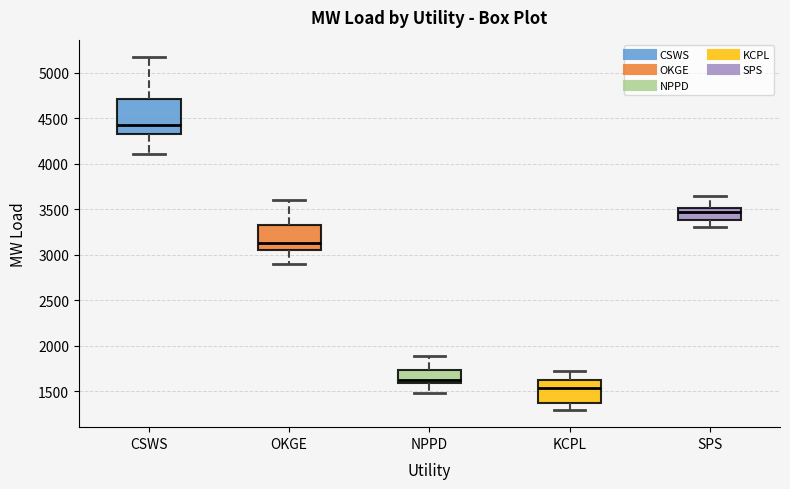

Reading left to right, read every box against the y-axis: the position of its median line, the range the box covers, and the ends of its whiskers. The values are not printed on the chart, so give them approximately, as read against the axis.

CSWS: median 4450, box 4350 to 4700, whiskers 4100 to 5150
OKGE: median 3150, box 3050 to 3350, whiskers 2900 to 3600
NPPD: median 1650, box 1600 to 1750, whiskers 1500 to 1900
KCPL: median 1550, box 1400 to 1600, whiskers 1300 to 1750
SPS: median 3450, box 3400 to 3500, whiskers 3300 to 3650